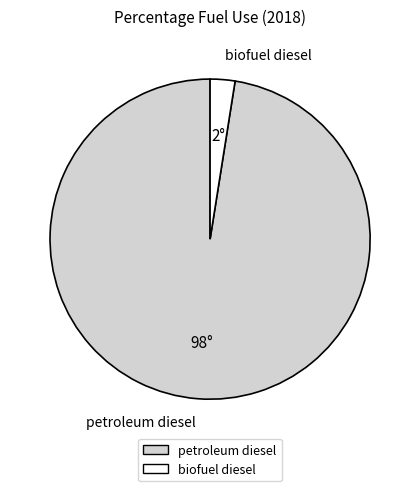

Which slice represents more than half of the pie?

petroleum diesel